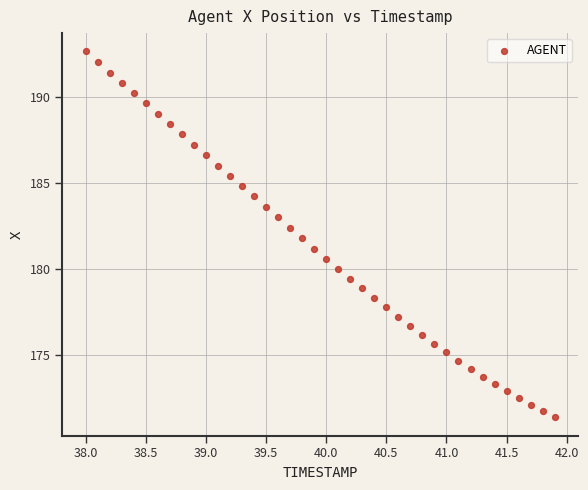

What is the range of X values (max minus min)?

3.9